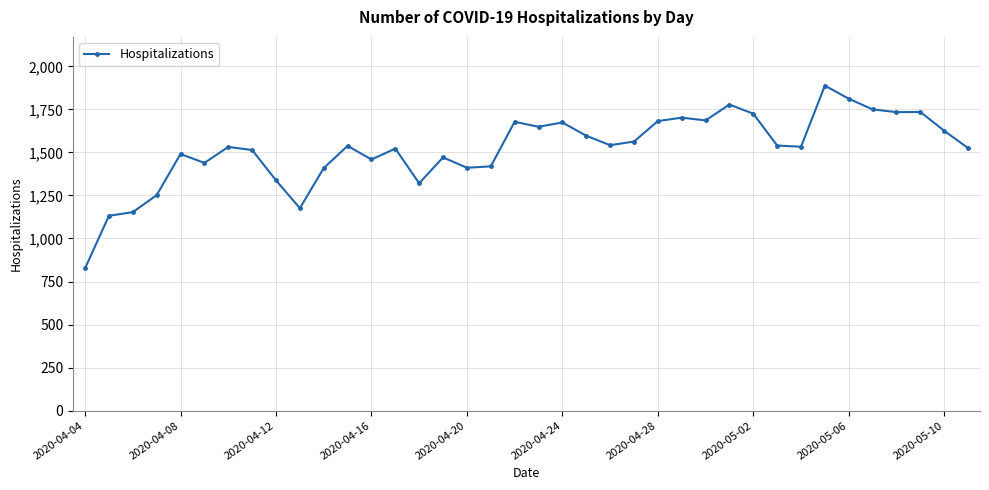

What is the maximum value shown in the chart?

1888